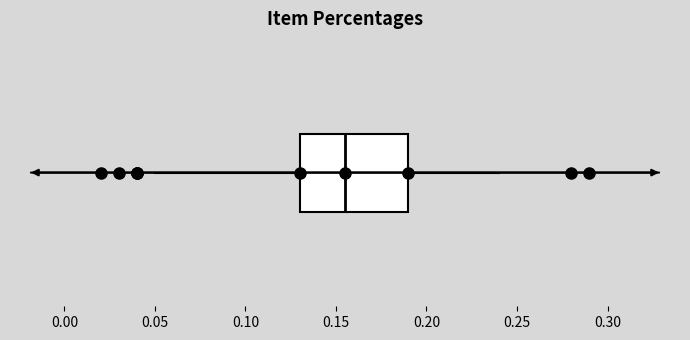

Where does the right whisker of the box end on the x-axis? The values are not printed on the chart, so give them approximately, as read against the axis.

0.240